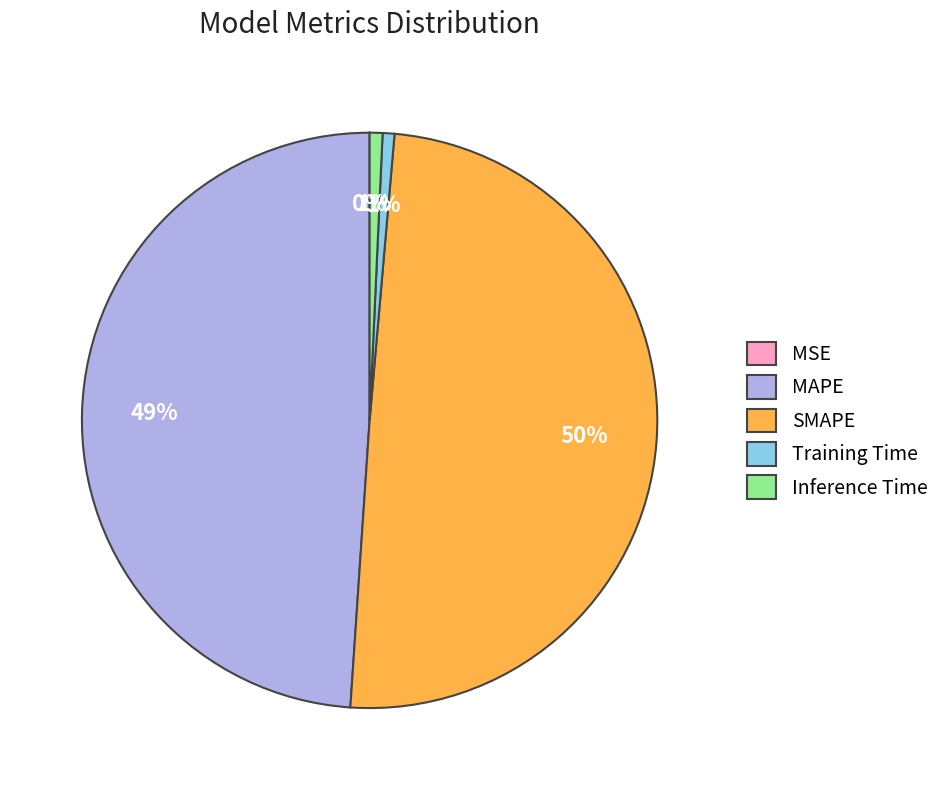

What percentage is the Inference Time slice, to the nearest percent?

1%